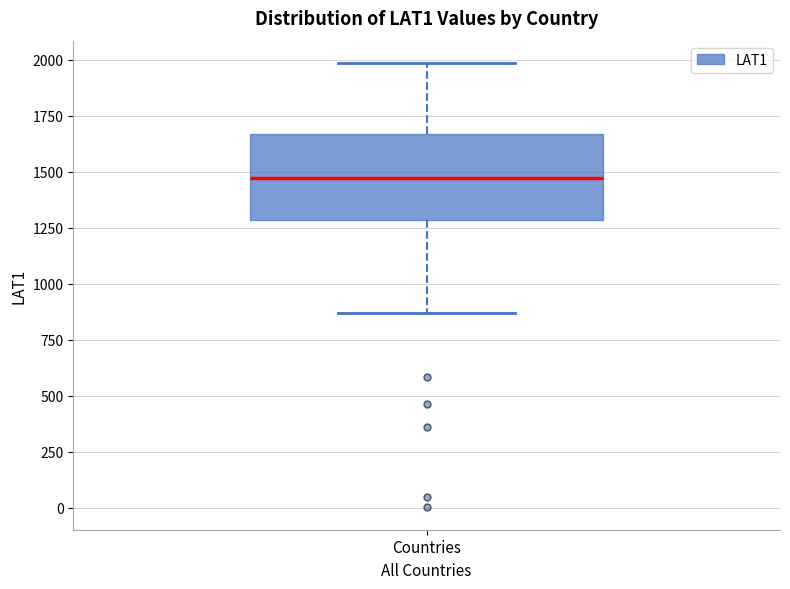

Where does the upper whisker of the box for Countries end on the y-axis? The values are not printed on the chart, so give them approximately, as read against the axis.

2000